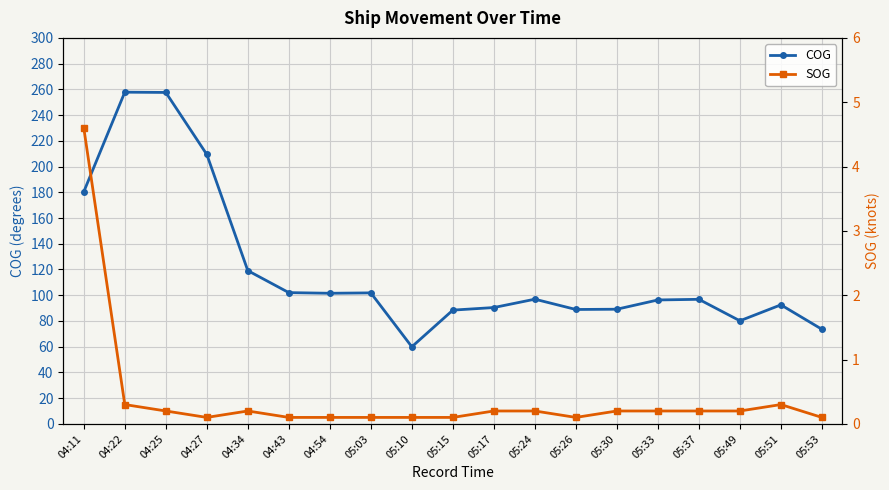

What is the difference between the second highest and minimum values in the SOG series?

0.2